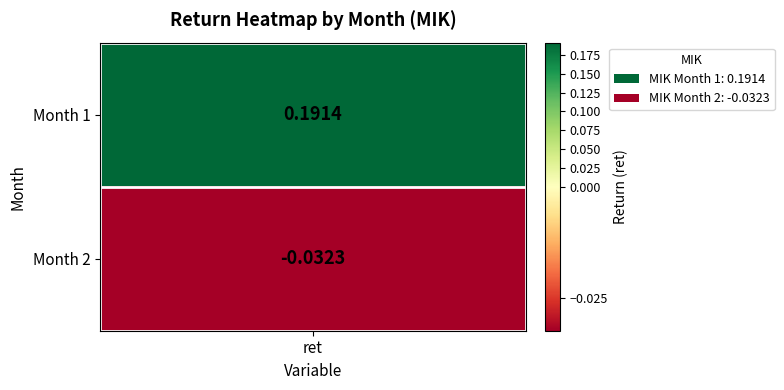

List the labels in order of value, smallest first.

2, 1